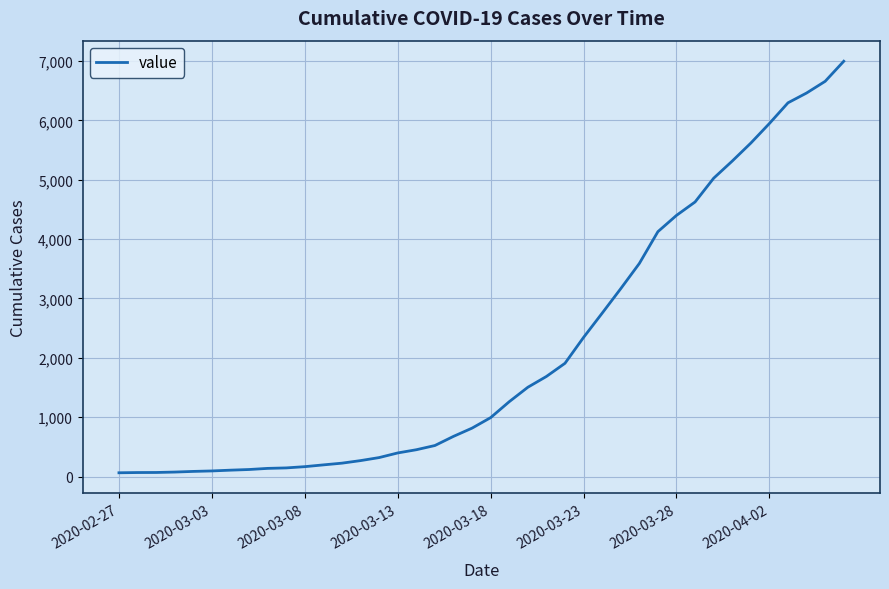

What is the maximum value shown in the chart?

6995